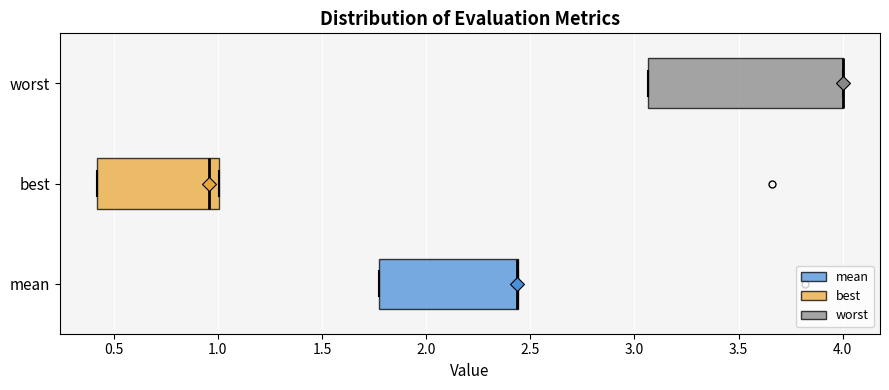

Where is the right edge of the box for best on the x-axis? The values are not printed on the chart, so give them approximately, as read against the axis.

1.00